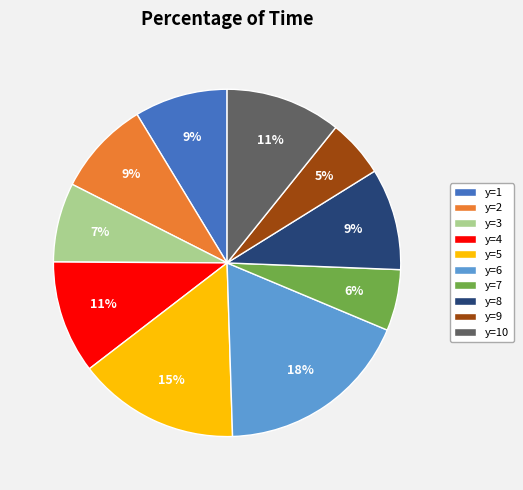

Which category has the biggest portion of the pie?

y=6